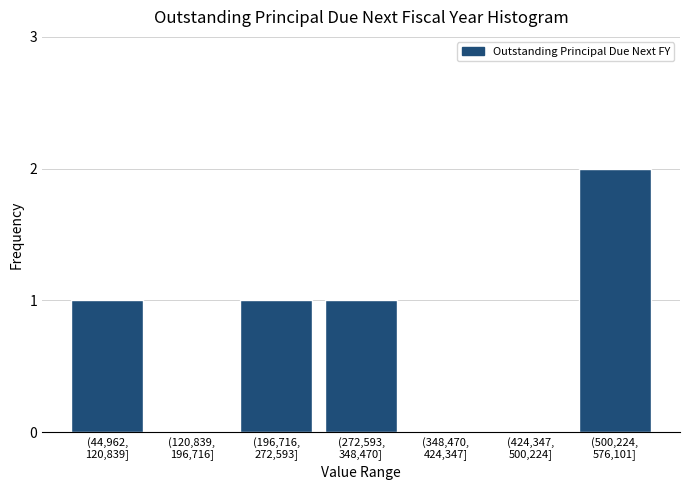

What is the sum of all values?

5